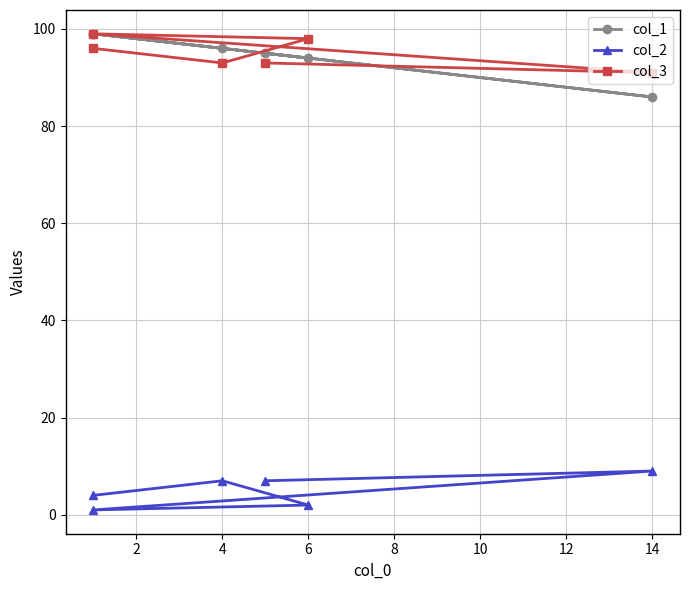

The value of col_1 at 4 is 133. True or false?

False